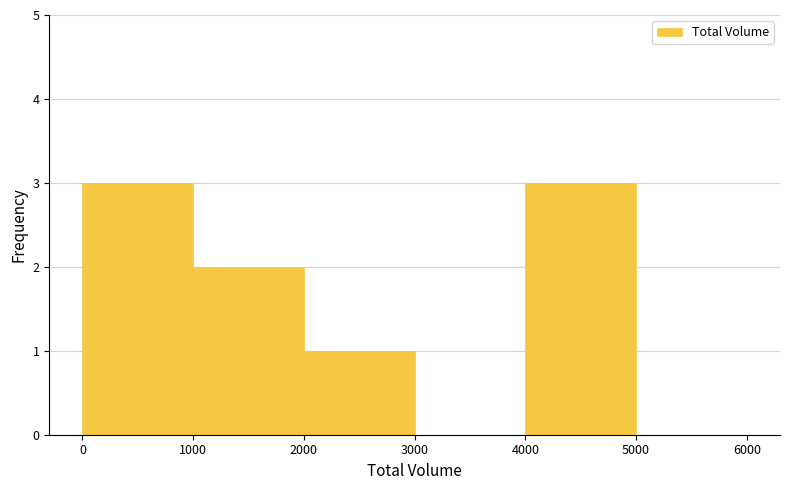

Reading left to right, transcribe this chart: for each bar, give the range it covers on the x-axis and its height. The values are not printed on the chart, so give them approximately, as read against the axis.

0 to 1000: 3
1000 to 2000: 2
2000 to 3000: 1
3000 to 4000: 0
4000 to 5000: 3
5000 to 6000: 0